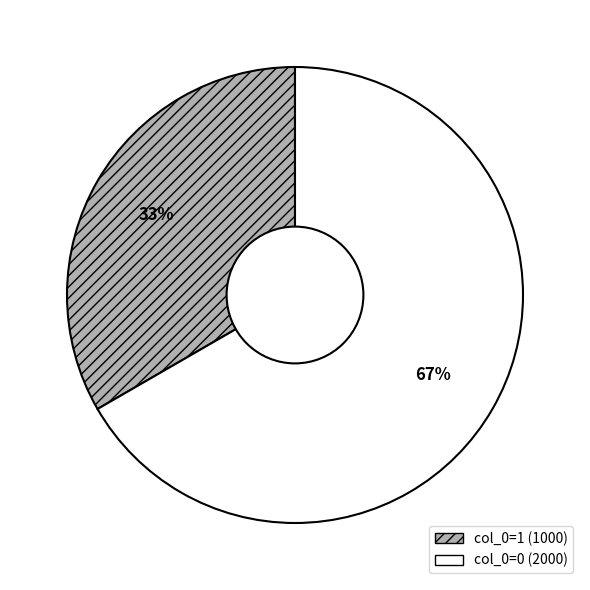

To the nearest percent, what is the average slice percentage?

50%